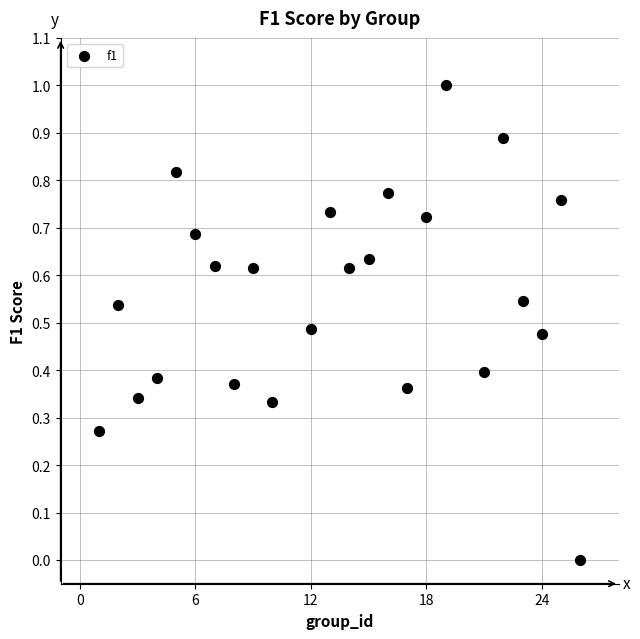

What is the range of Y values (max minus min)?

1.0